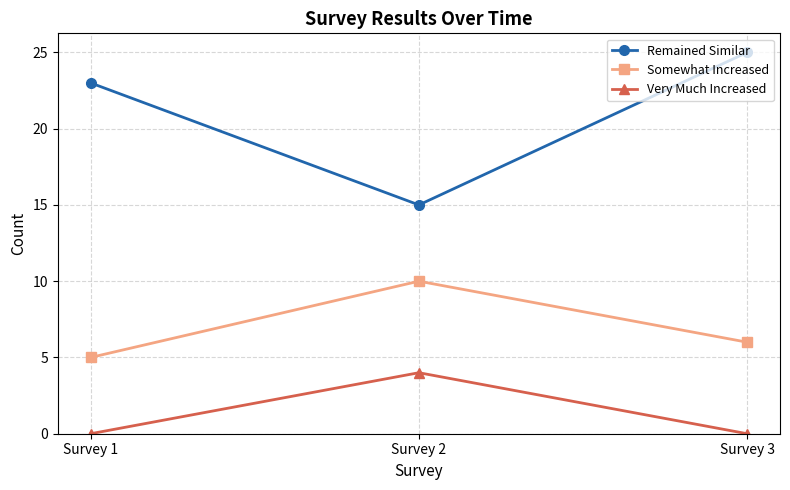

Read the Remained Similar value at Survey 2, to the nearest 5.

15